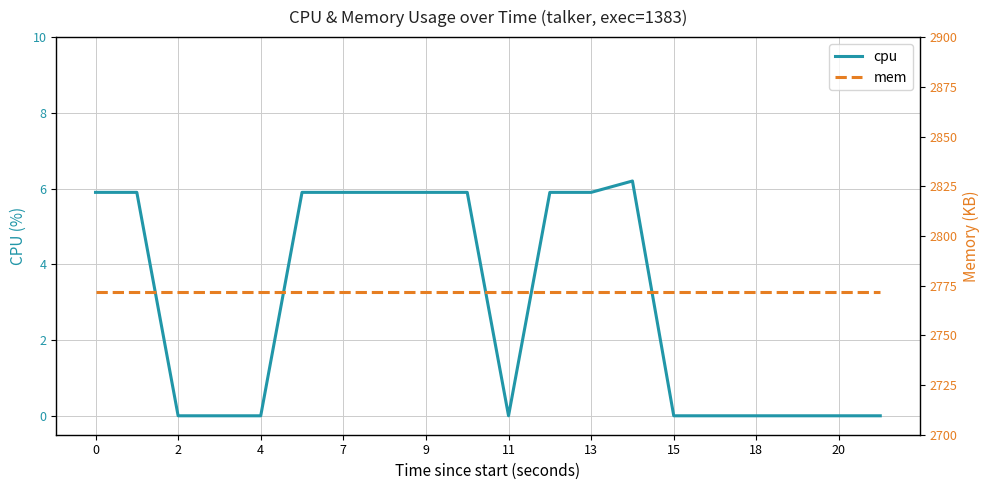

Which series has the largest total across all categories?

mem